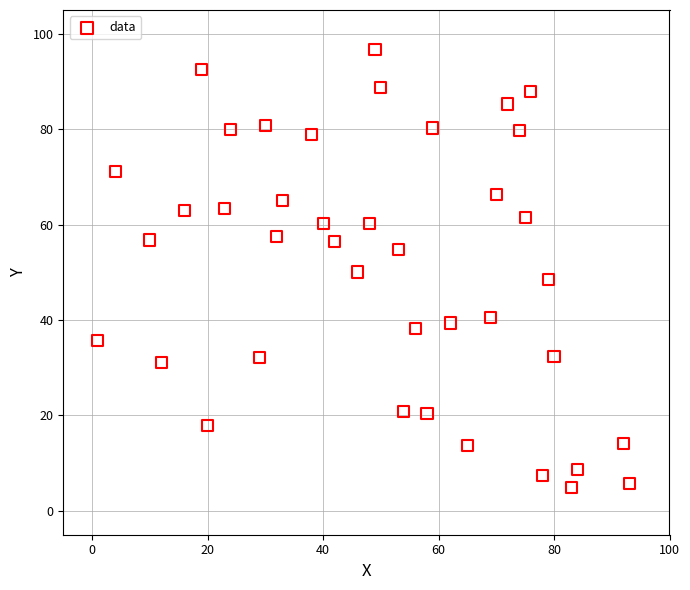

What is the range of X values (max minus min)?

92.0